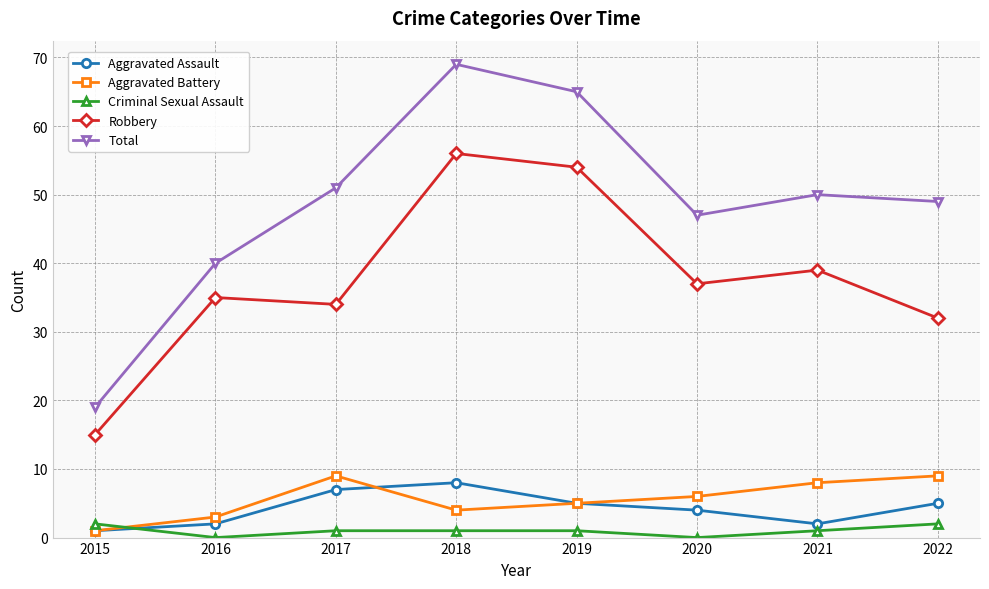

What is the highest value of the Total series?

69